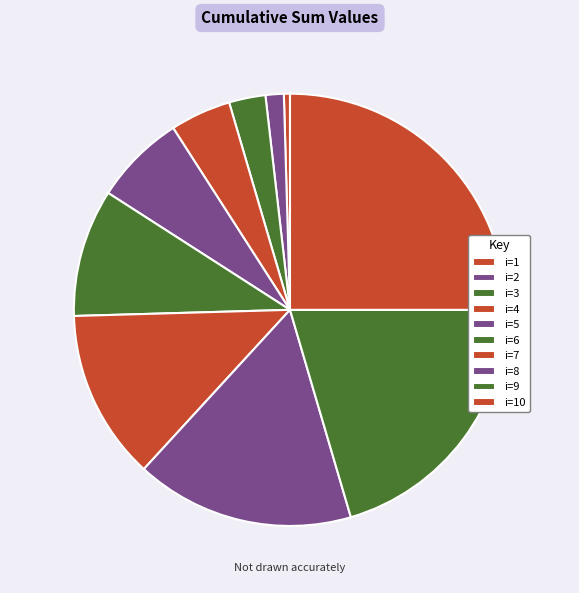

Between i=2 and i=8, which is larger?

i=8